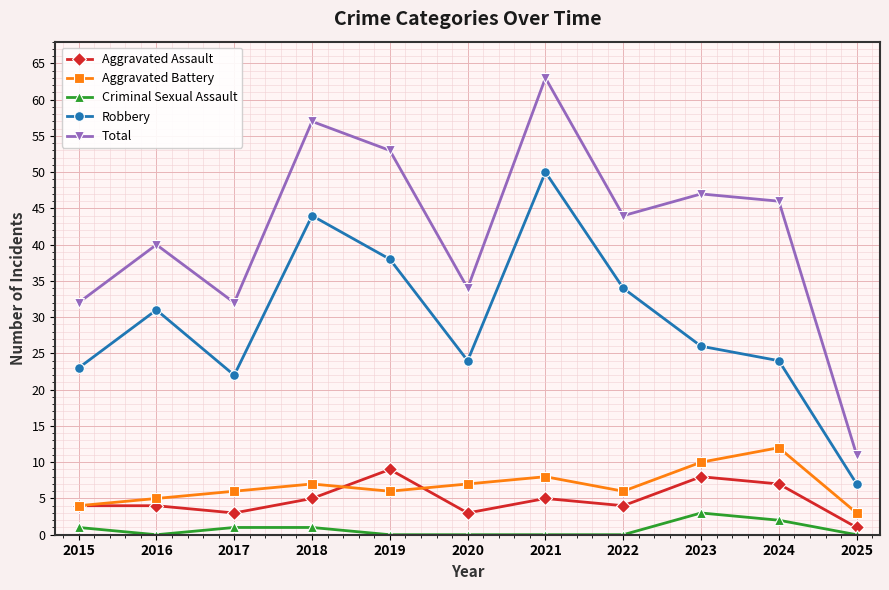

Count the number of categories in the chart.

11